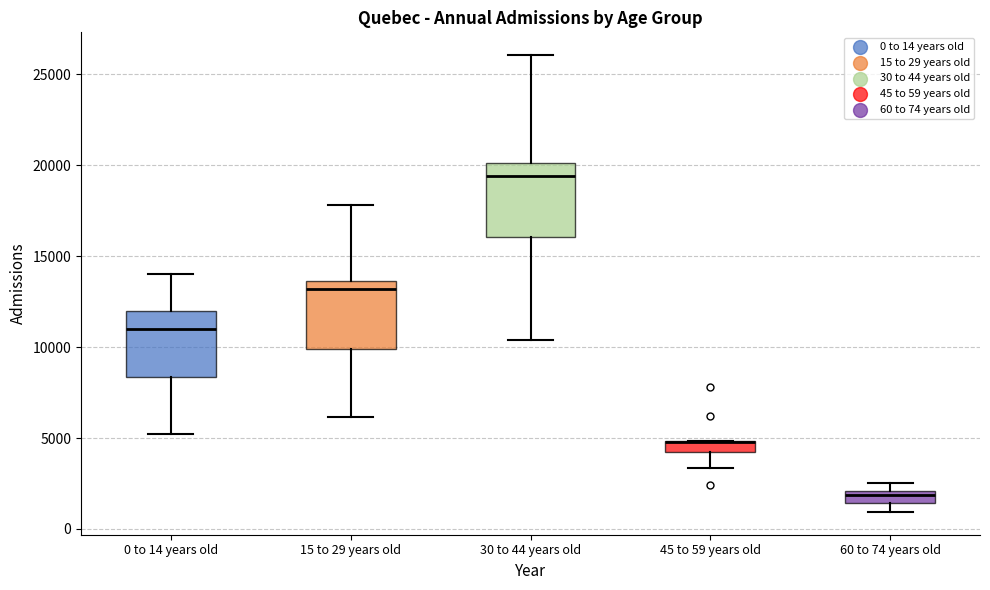

Where is the lower edge of the box for 0 to 14 years old on the y-axis? The values are not printed on the chart, so give them approximately, as read against the axis.

8500